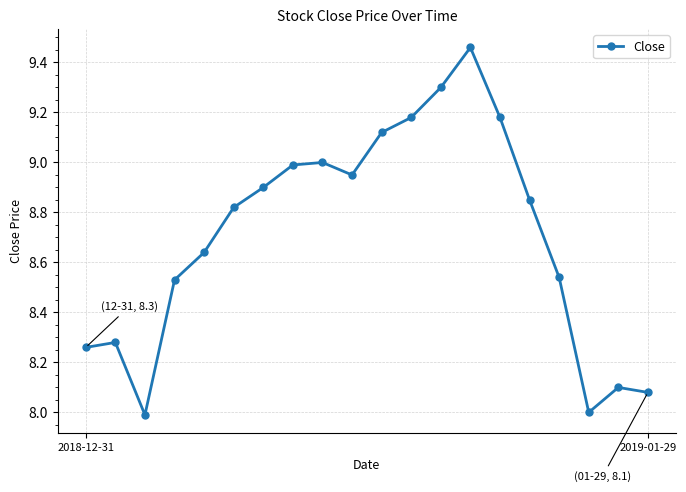

What is the difference between the maximum and minimum values?

1.5